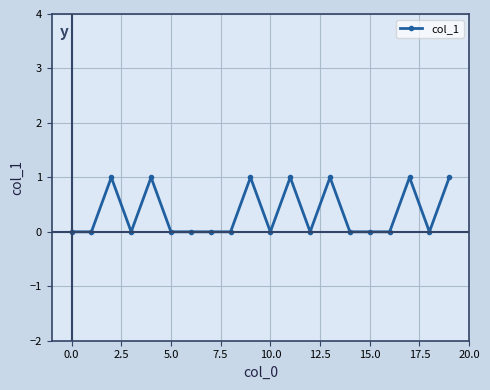

True or false: there are more than 2 points higher than both neighbors.

True